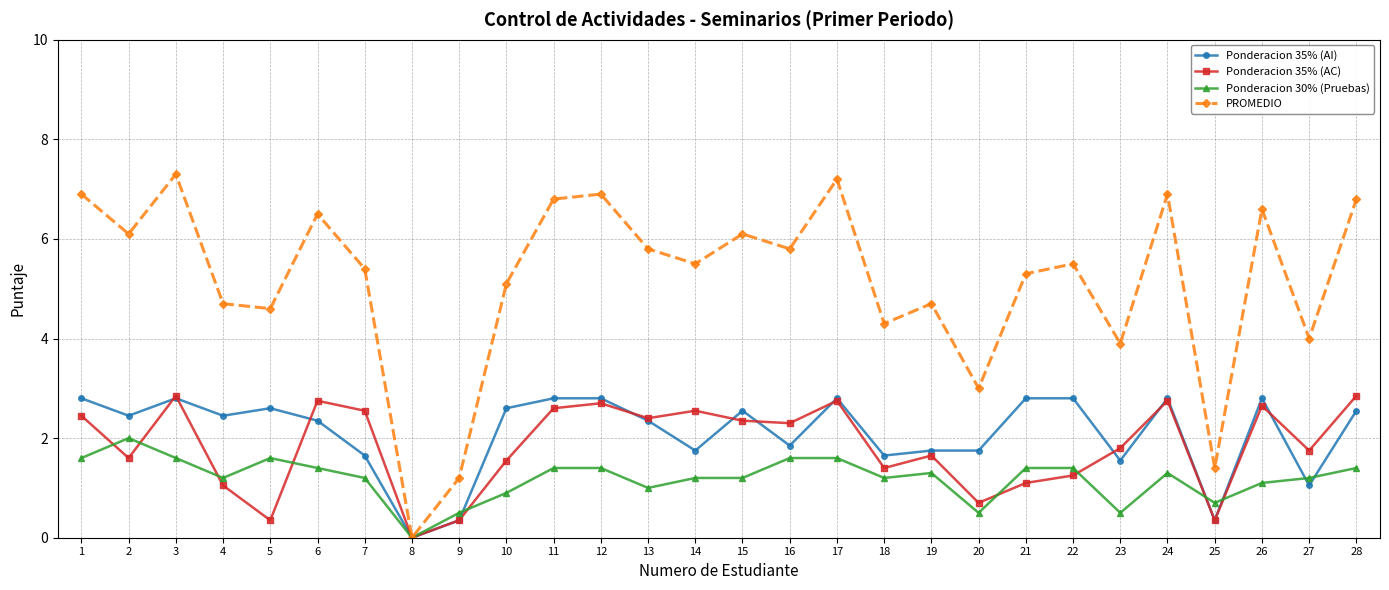

What is the difference between the highest and lowest values at 10?

4.2